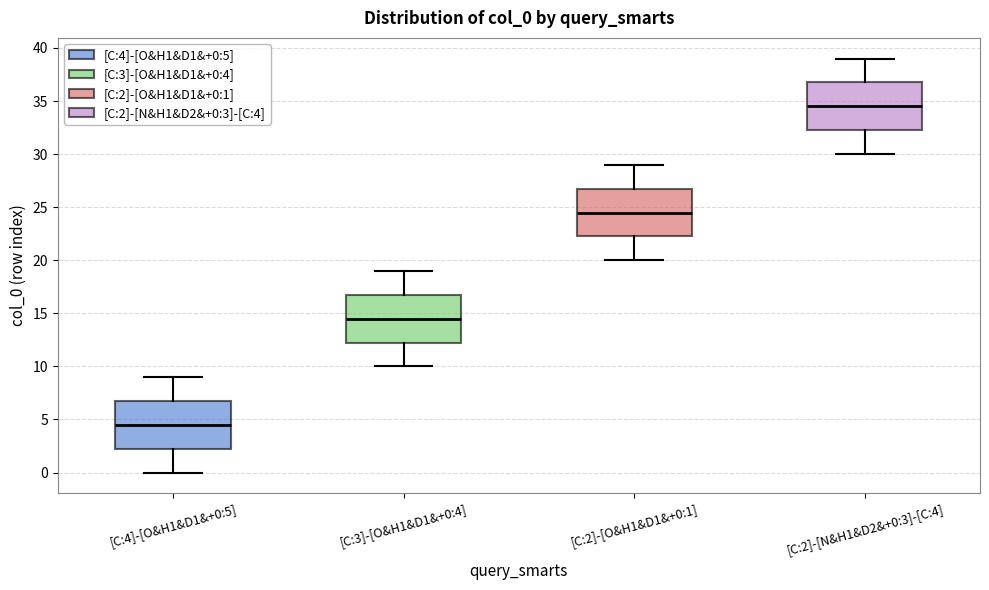

Which box's median line is the lowest?

[C:4]-[O&H1&D1&+0:5]